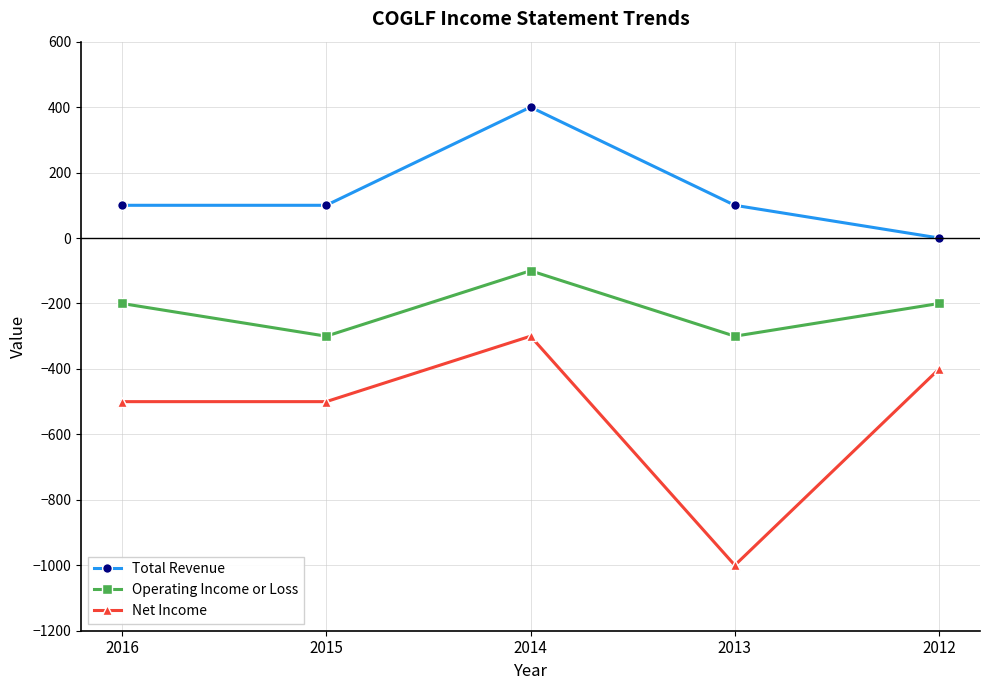

At 2012, list the series in order from smallest to largest.

Net Income, Operating Income or Loss, Total Revenue